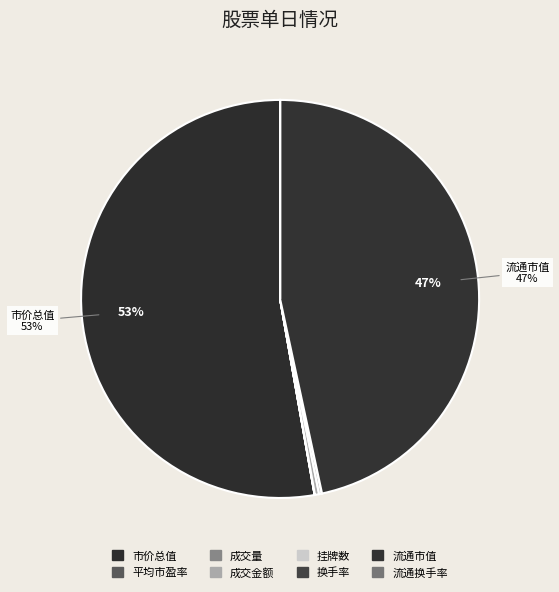

Do 挂牌数 and 成交金额 together represent more than half of the pie?

No